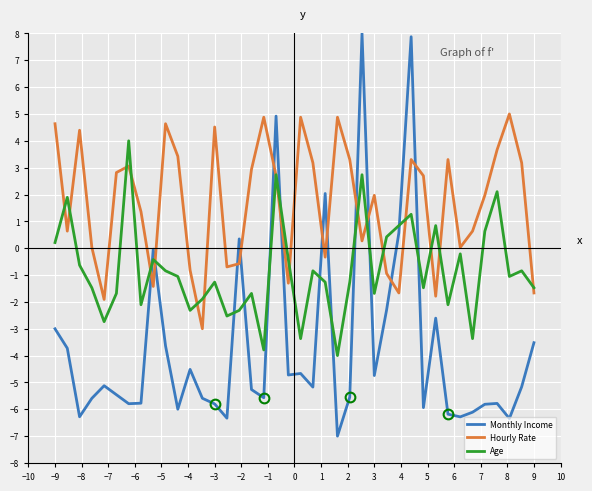

Which series has the largest total across all categories?

Hourly Rate